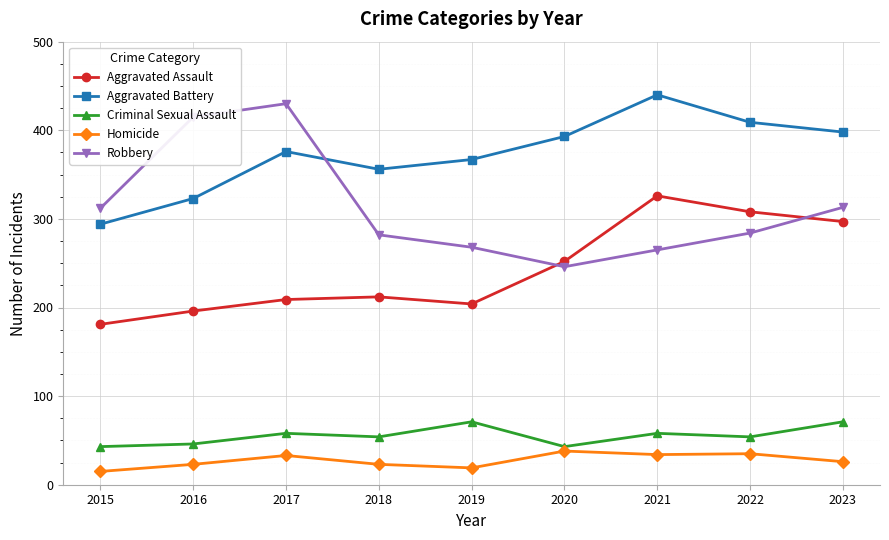

At how many categories does at least one series exceed 318?

8